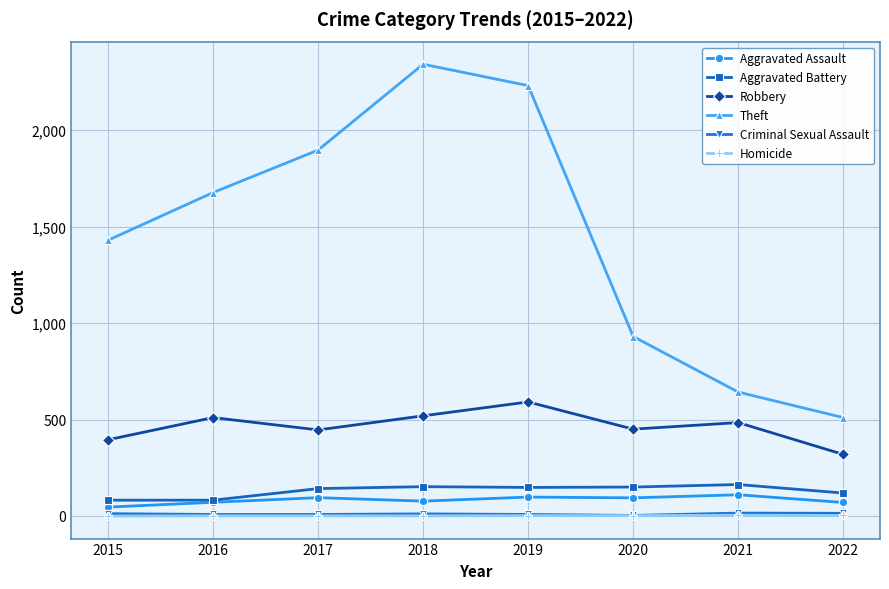

Count the number of data series in this chart.

6